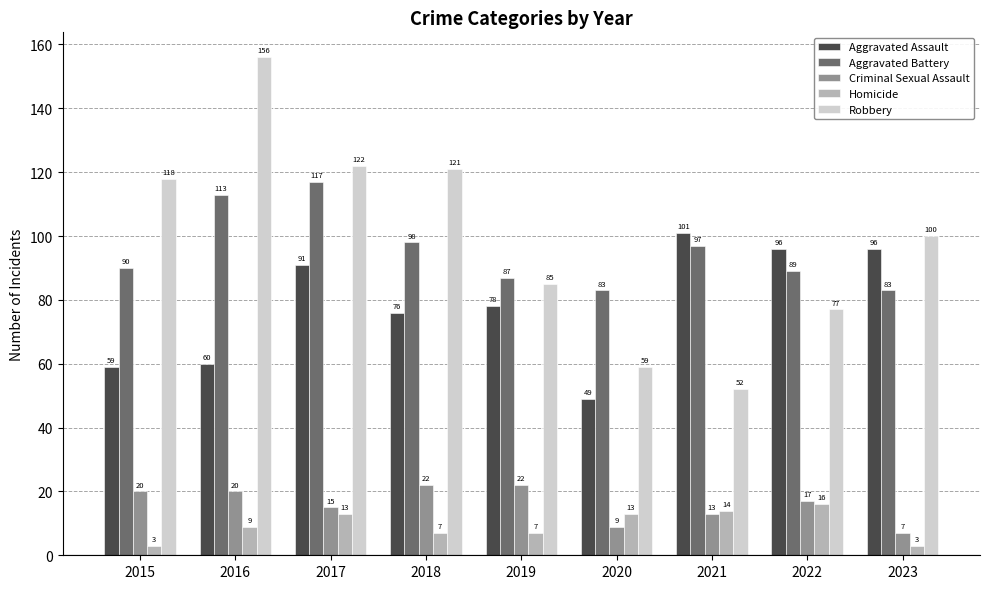

Does the chart contain stacked bars?

No